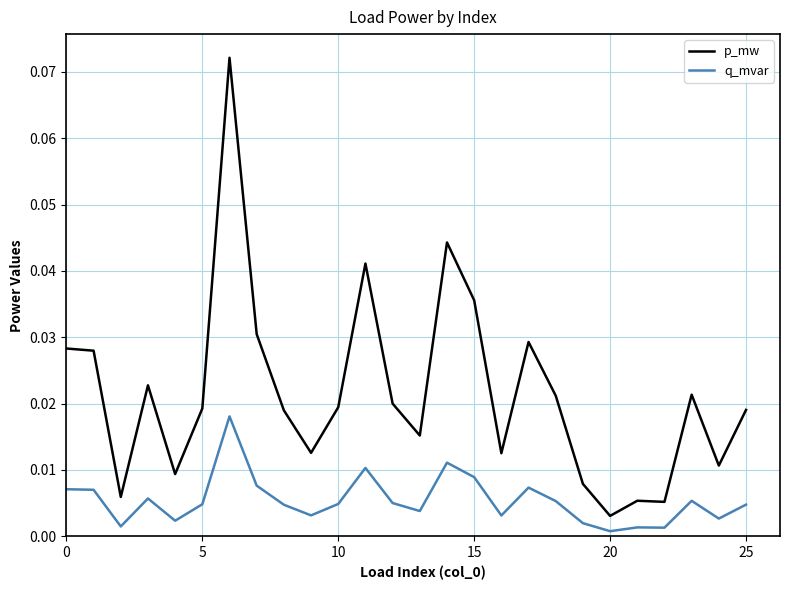

Rank the series by their average value, from highest to lowest.

p_mw, q_mvar